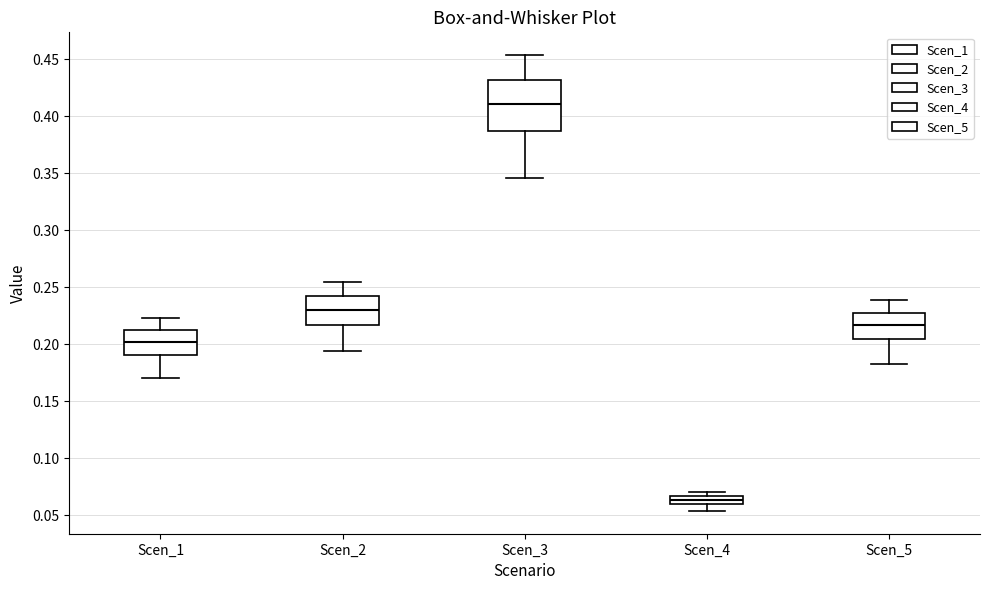

Which box has the highest median line?

Scen_3